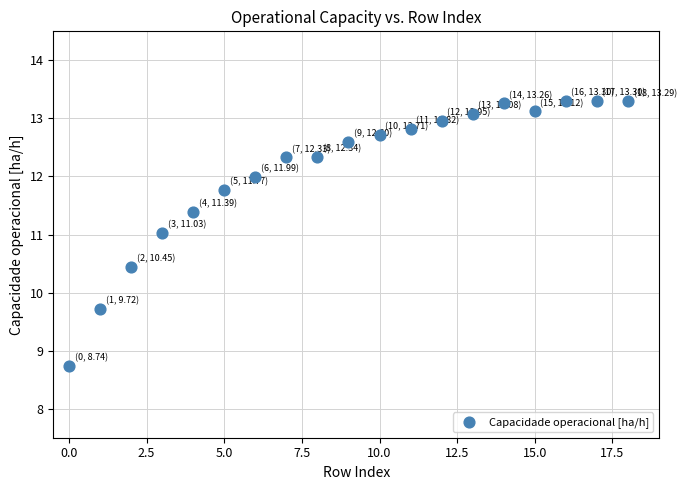

What is the range of Y values (max minus min)?

4.6